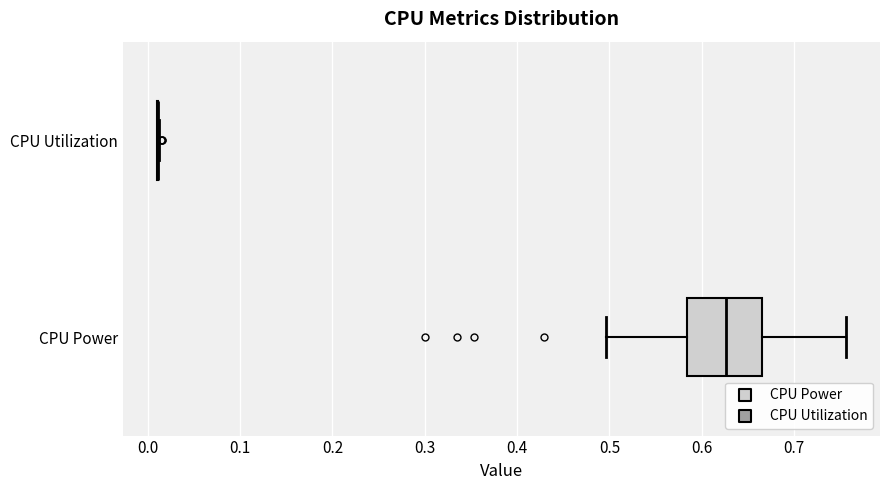

Which box is the widest, from its left edge to its right edge?

CPU Power